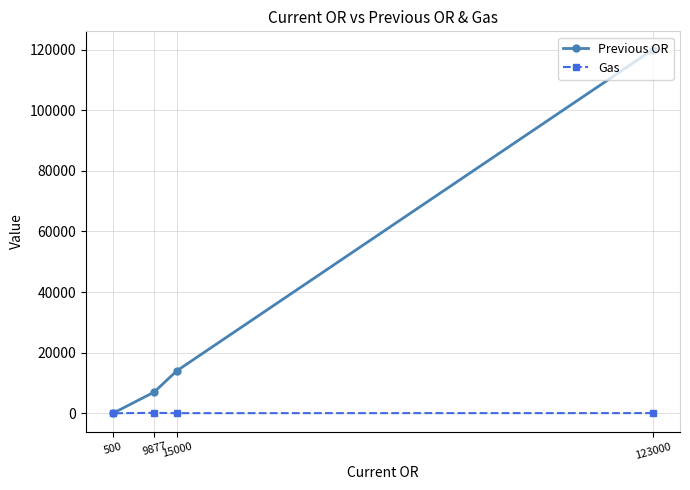

At 123000, list the series in order from smallest to largest.

Gas, Previous OR